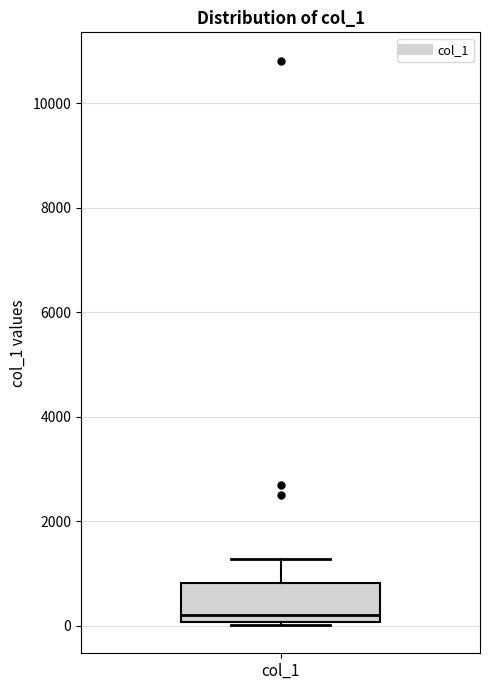

Read this box plot against the y-axis: the position of the median line, the range covered by the box, and the ends of both whiskers. The values are not printed on the chart, so give them approximately, as read against the axis.

median 200, box 0 to 800, whiskers 0 (just below the box's lower edge) to 1200